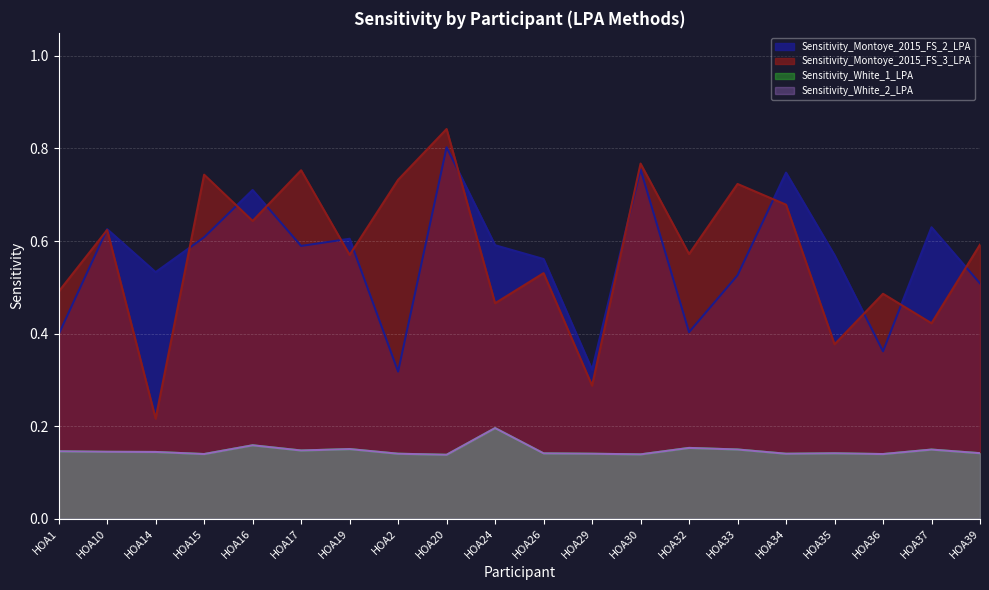

Between HOA10 and HOA35, which series saw the biggest shift?

Sensitivity_Montoye_2015_FS_3_LPA